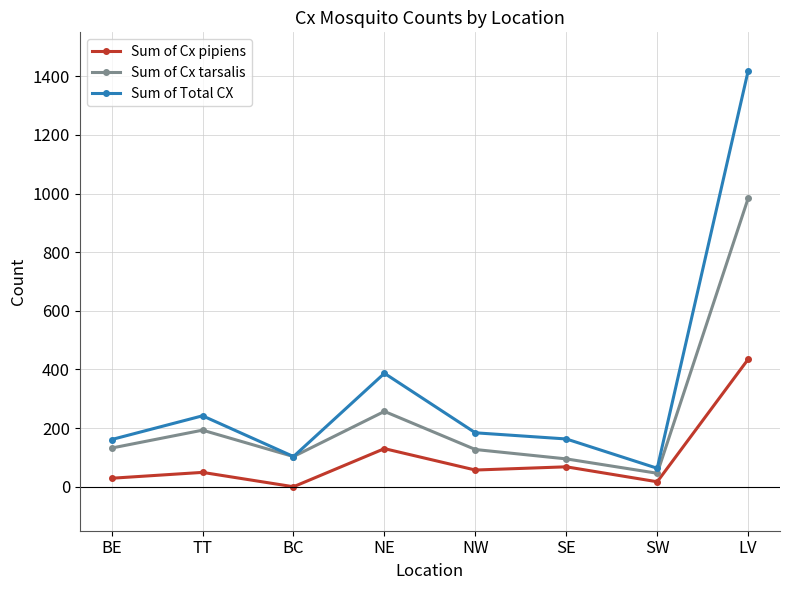

Rank the series by their maximum value, from lowest to highest.

Sum of Cx pipiens, Sum of Cx tarsalis, Sum of Total CX